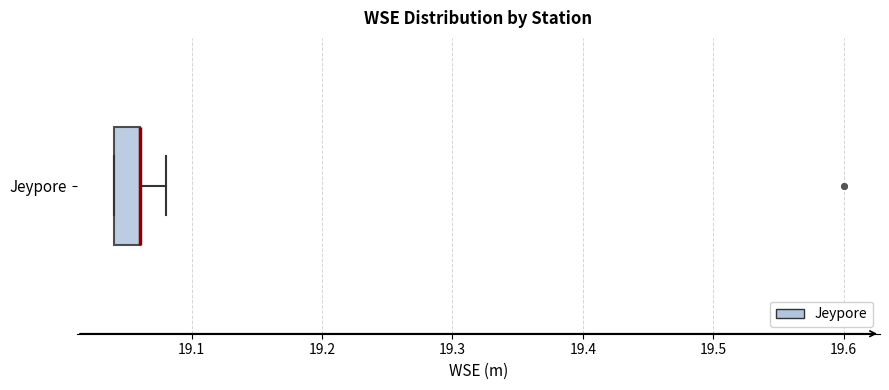

Transcribe this box plot: give where the median line is, the range the box spans, and where the two whiskers end, as read against the x-axis. The values are not printed on the chart, so give them approximately, as read against the axis.

median 19.06 (drawn on the box's right edge), box 19.04 to 19.06, whiskers 19.04 to 19.08